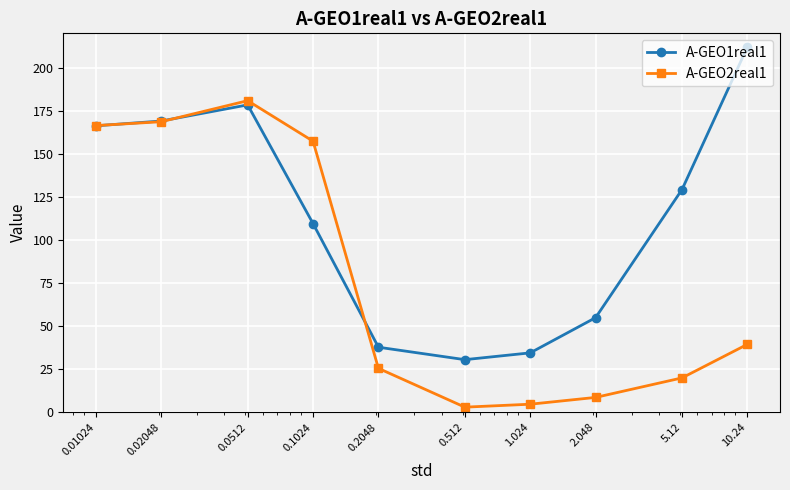

Rank the series by their maximum value, from highest to lowest.

A-GEO1real1, A-GEO2real1